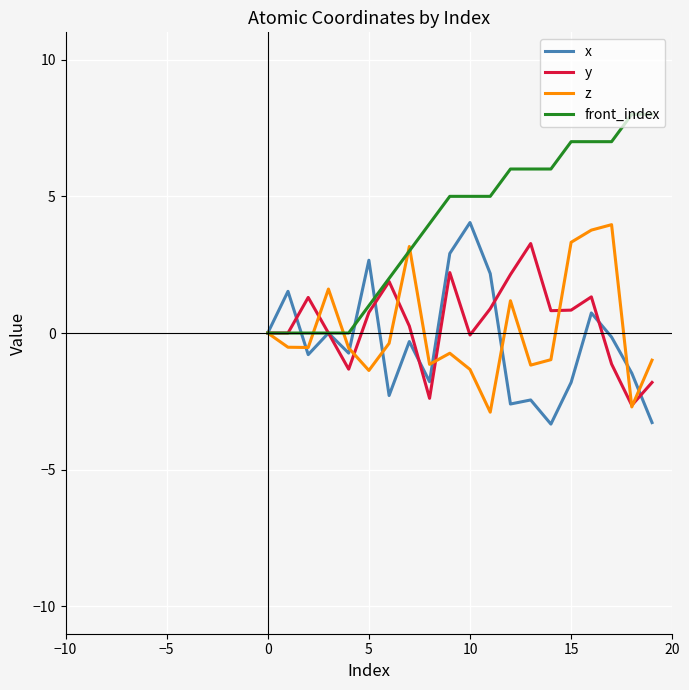

At how many categories does at least one series exceed 3?

13